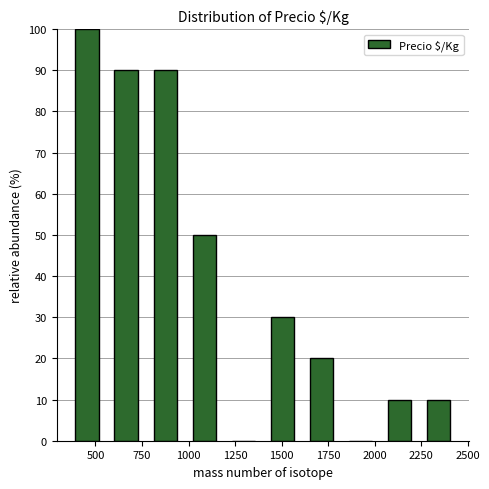

Over which range of the x-axis is the bar tallest?

350 to 560